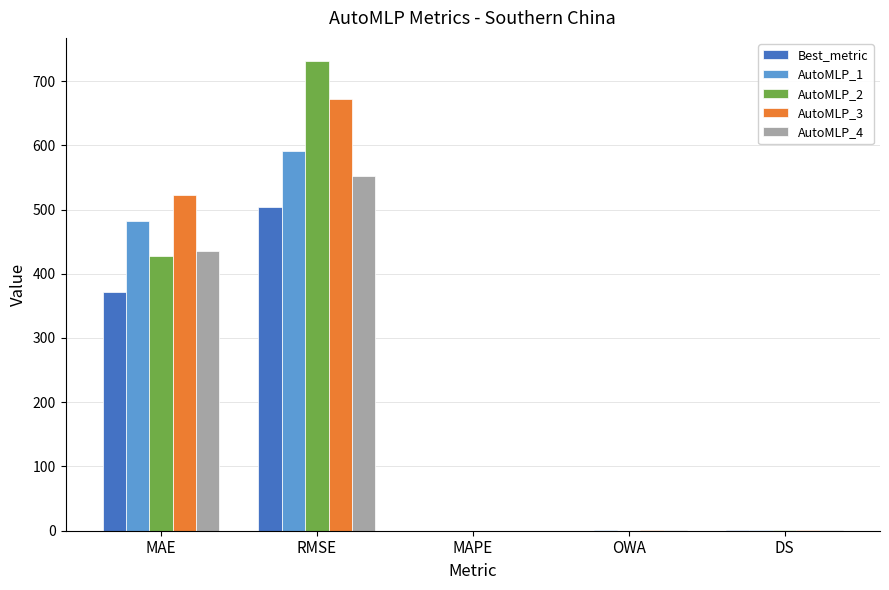

What is the greatest value displayed?

730.6